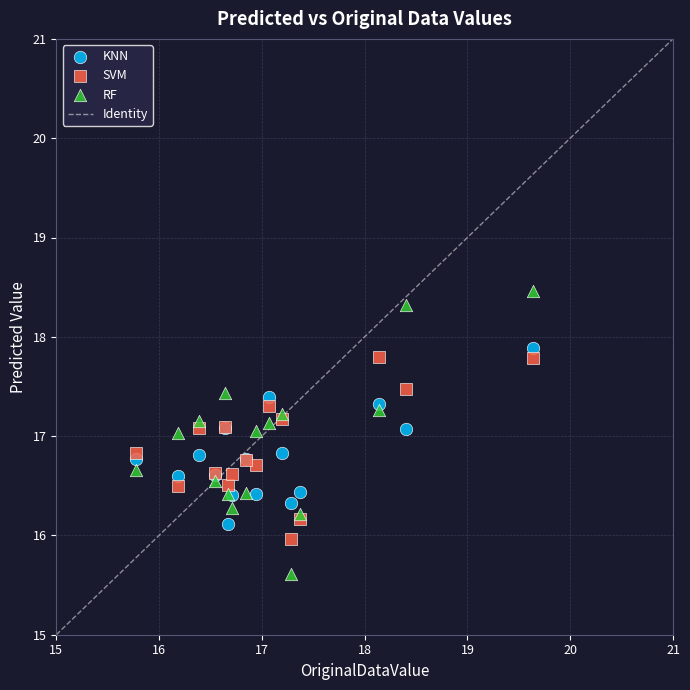

Which series has the widest spread of Y values?

RF